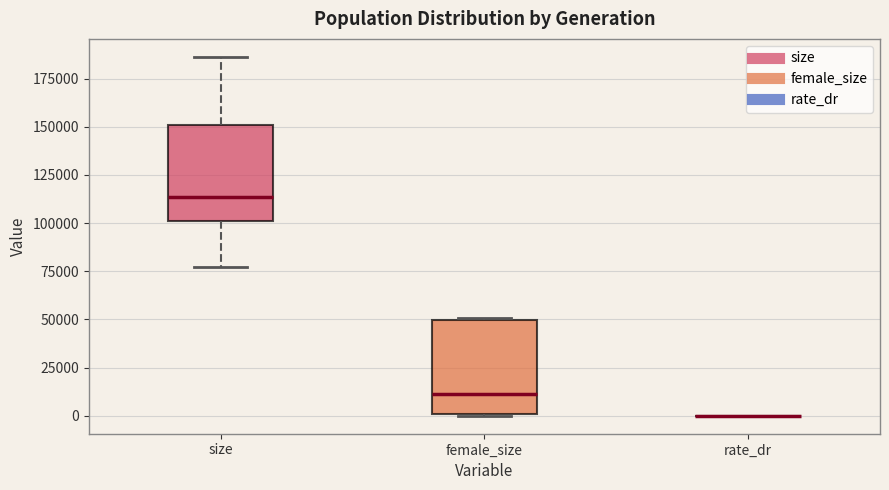

Where is the upper edge of the box for size on the y-axis? The values are not printed on the chart, so give them approximately, as read against the axis.

150000